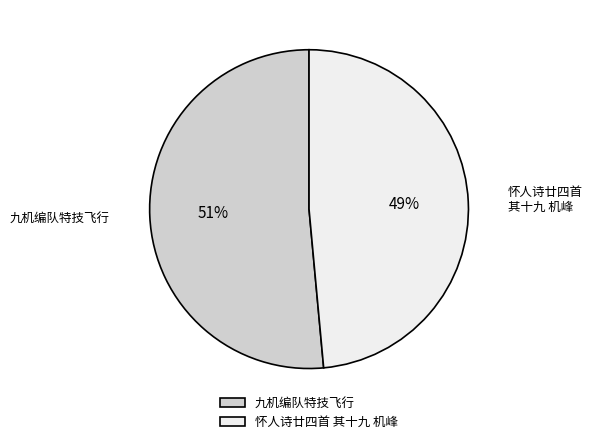

Rank the categories by value from lowest to highest.

怀人诗廿四首 其十九 机峰, 九机编队特技飞行